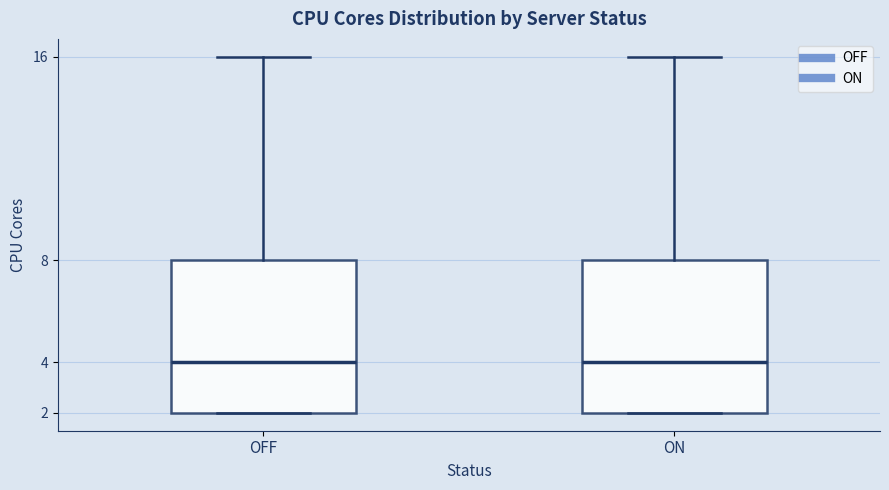

Where does the upper whisker of the box for ON end on the y-axis? The values are not printed on the chart, so give them approximately, as read against the axis.

16